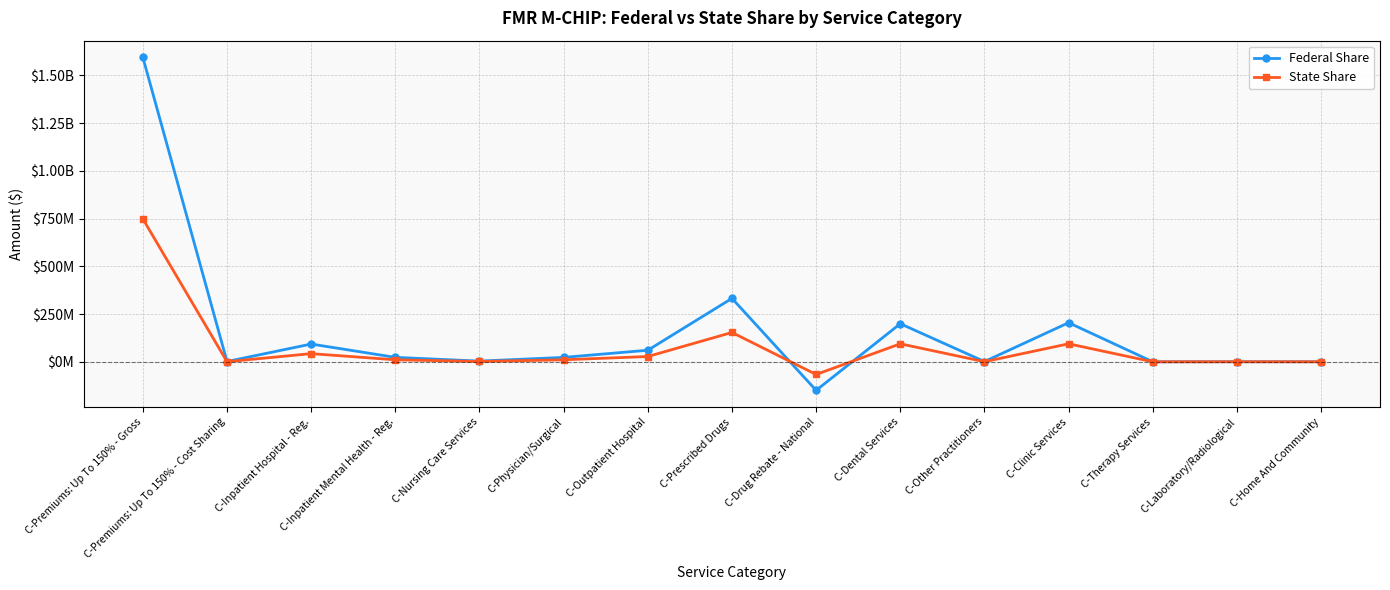

What is the difference between the second highest and second lowest values in the Federal Share series?

332036655